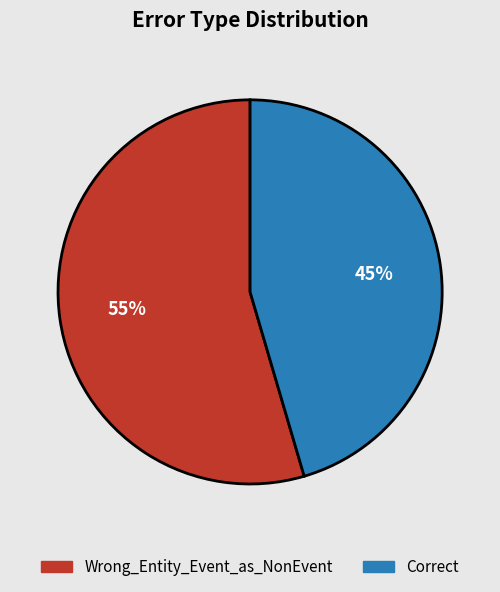

To the nearest percent, what portion does Wrong_Entity_Event_as_NonEvent represent?

55%